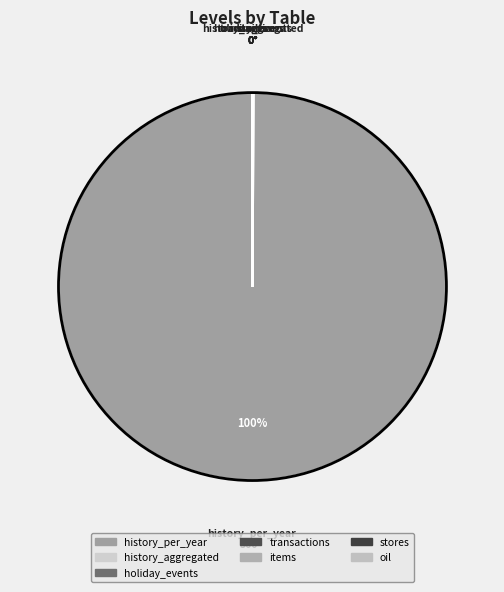

Which category has the biggest portion of the pie?

history_per_year